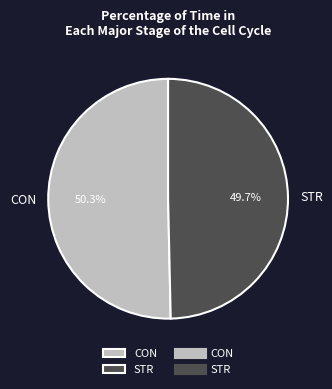

Rank the categories by value from highest to lowest.

CON, STR